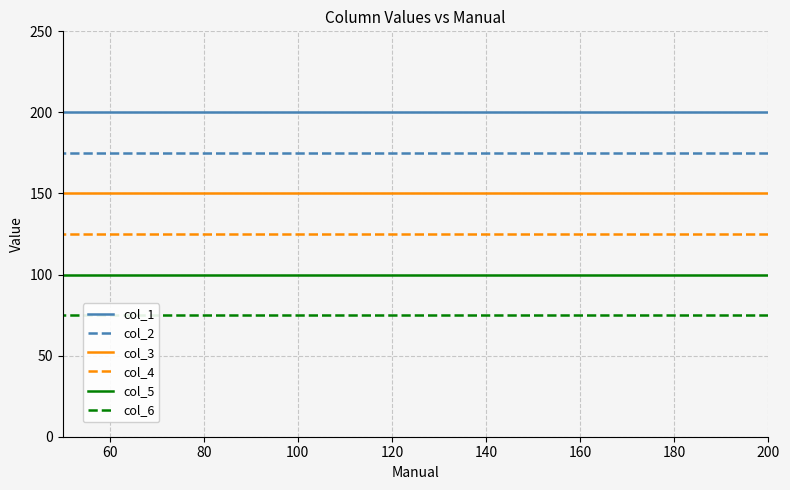

Rank the series at 140 from highest to lowest value.

col_1, col_2, col_3, col_4, col_5, col_6